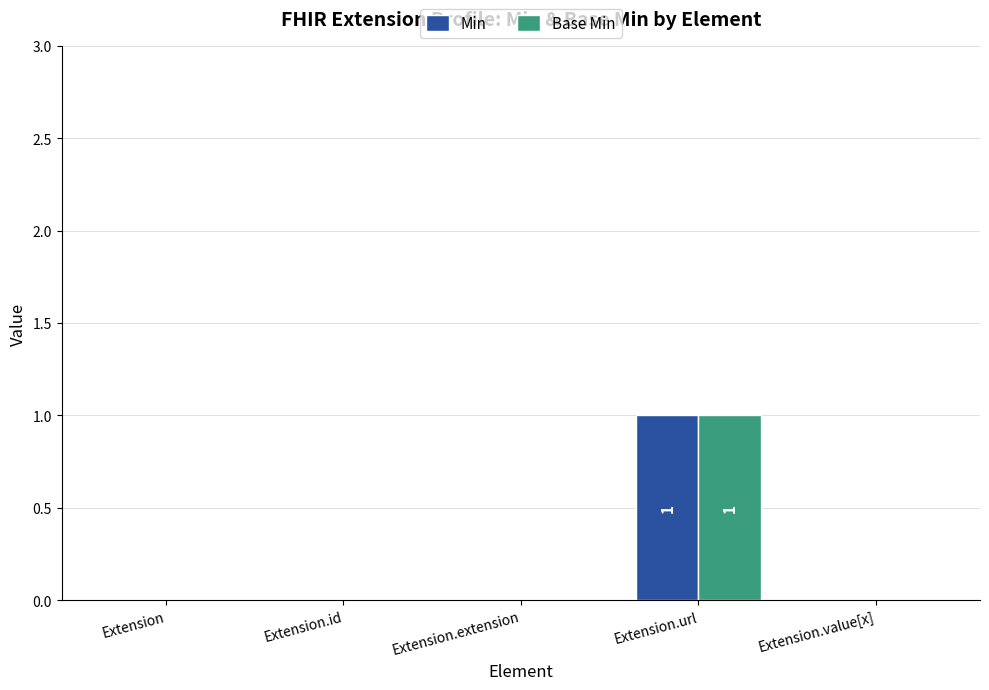

Reading right to left, list all the values displayed in this chart.

Min: 0	1	0	0	0
Base Min: 0	1	0	0	0